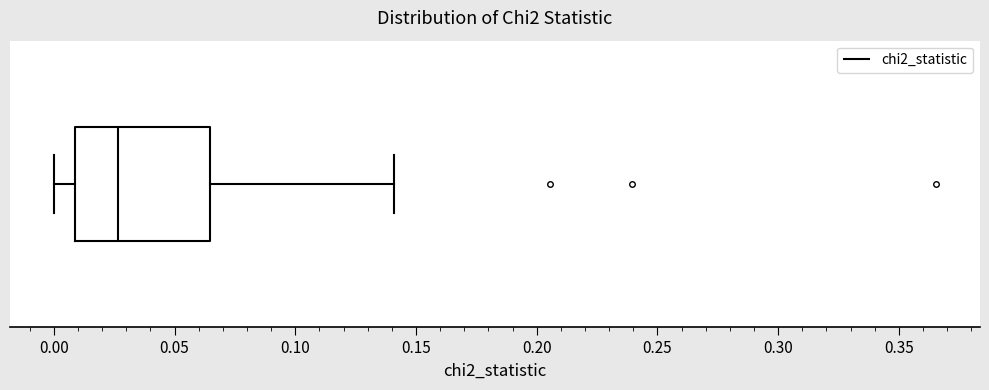

Read this box plot against the x-axis: the position of the median line, the range covered by the box, and the ends of both whiskers. The values are not printed on the chart, so give them approximately, as read against the axis.

median 0.025, box 0.010 to 0.065, whiskers 0.000 to 0.140